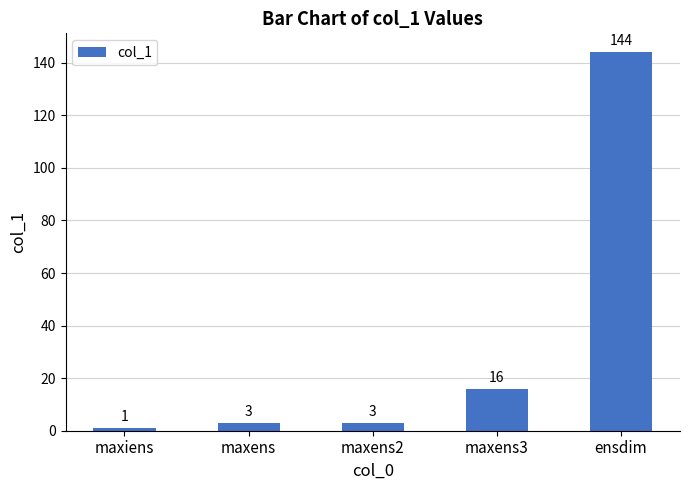

What is the value of the 2nd bar from the left?

3